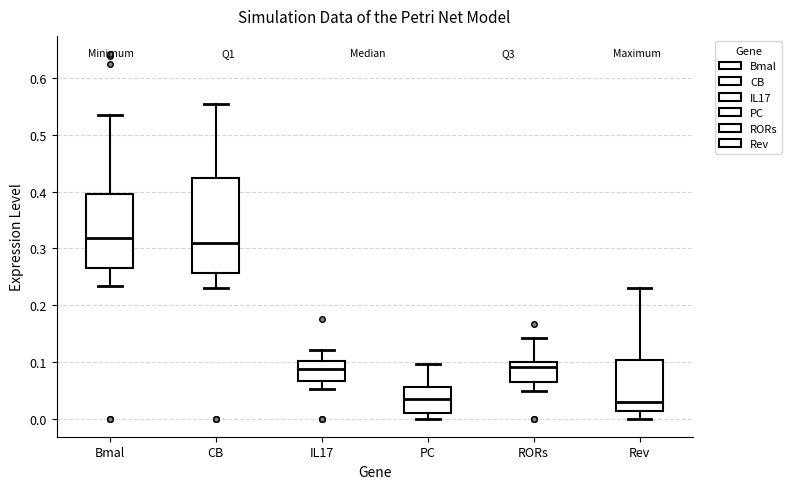

Which box is the tallest, from its lower edge to its upper edge?

CB